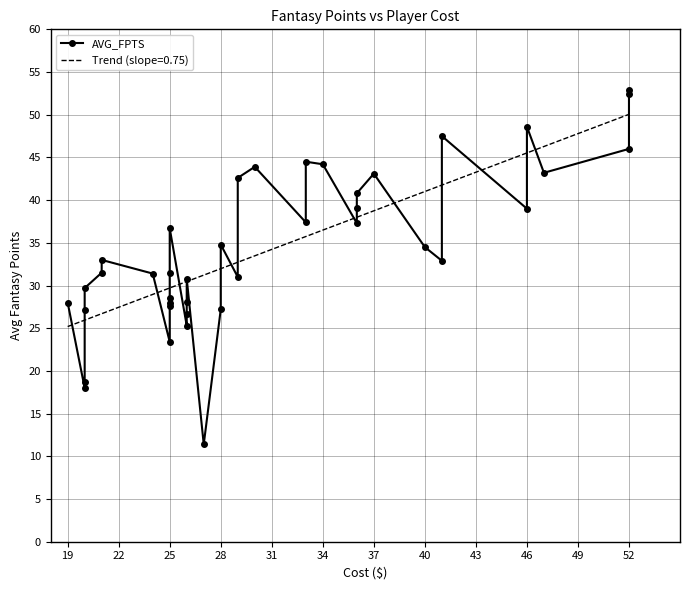

What is the lowest value of the Trend (slope=0.75) series?

25.2